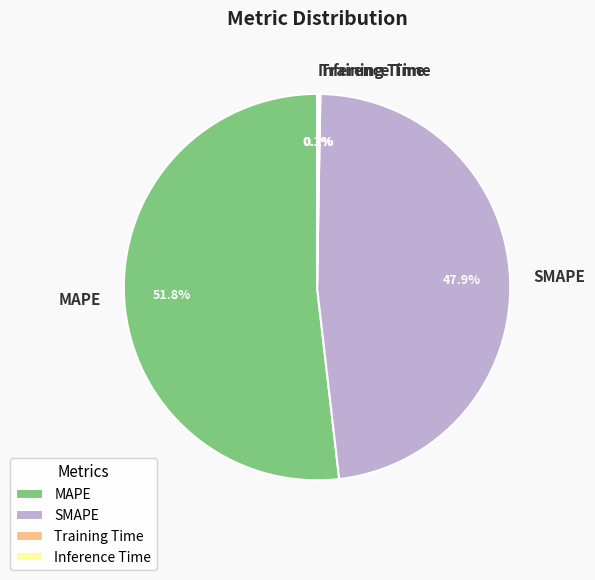

Which category accounts for the majority?

MAPE